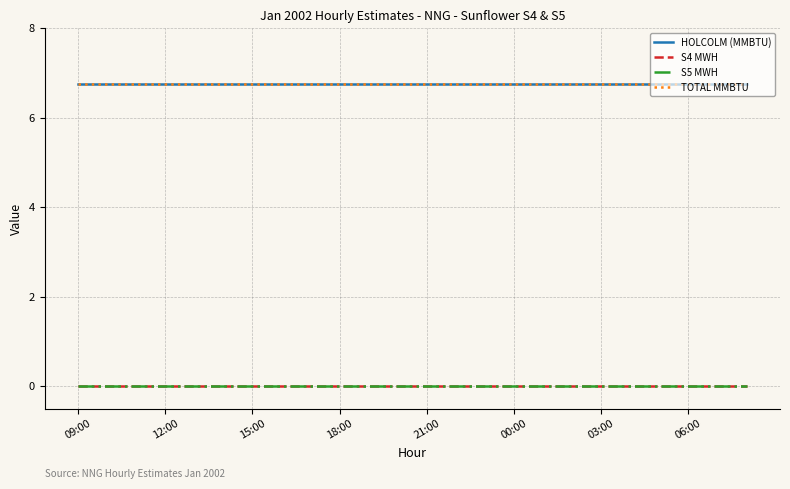

Does the chart have visible grid lines?

Yes